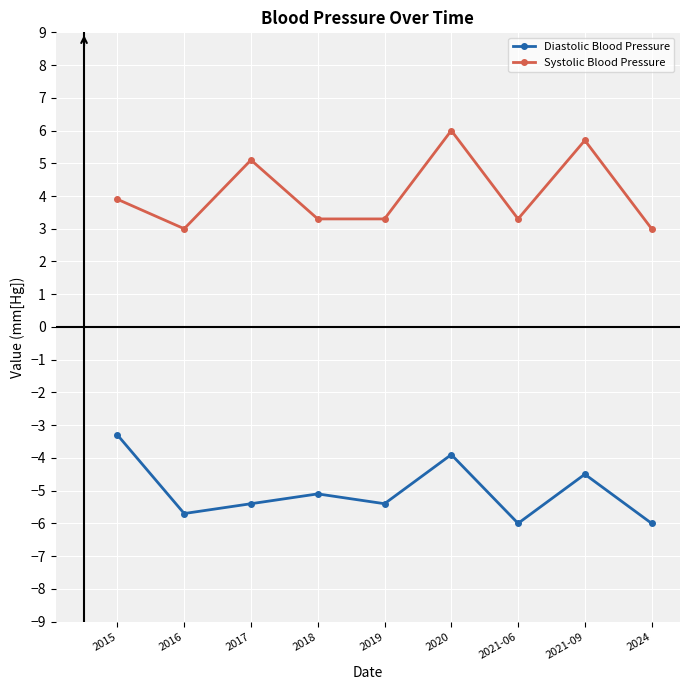

Reading left to right, list all the values displayed in this chart.

Diastolic Blood Pressure: -3.3	-5.7	-5.4	-5.1	-5.4	-3.9	-6.0	-4.5	-6.0
Systolic Blood Pressure: 3.9	3.0	5.1	3.3	3.3	6.0	3.3	5.7	3.0